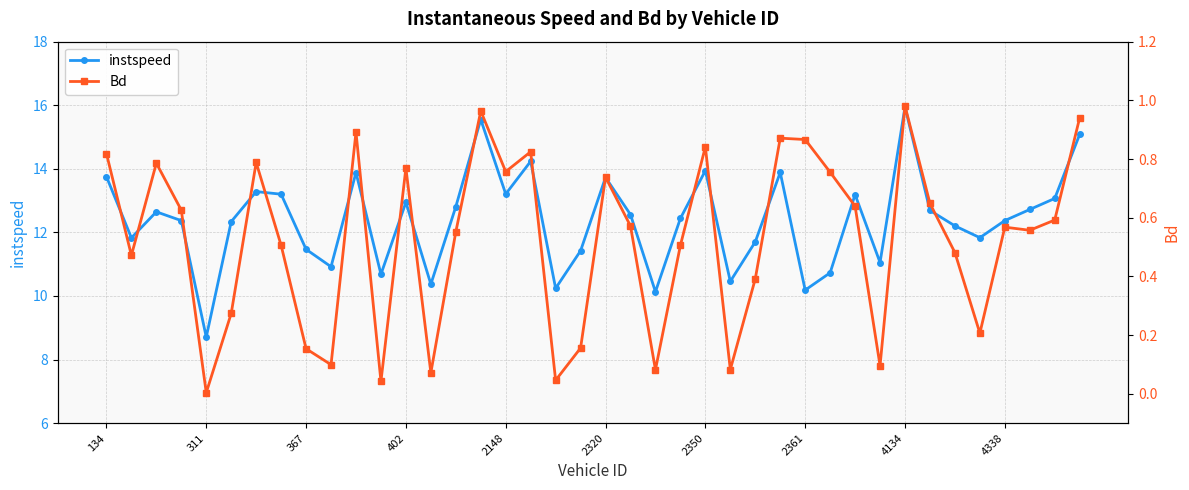

The value of instspeed at 2320 is 13.7. True or false?

True